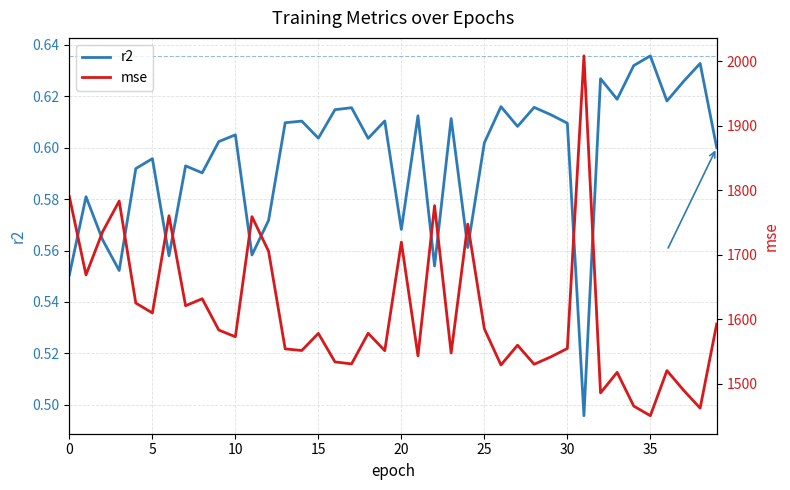

At which label is r2 closest to 0?

31